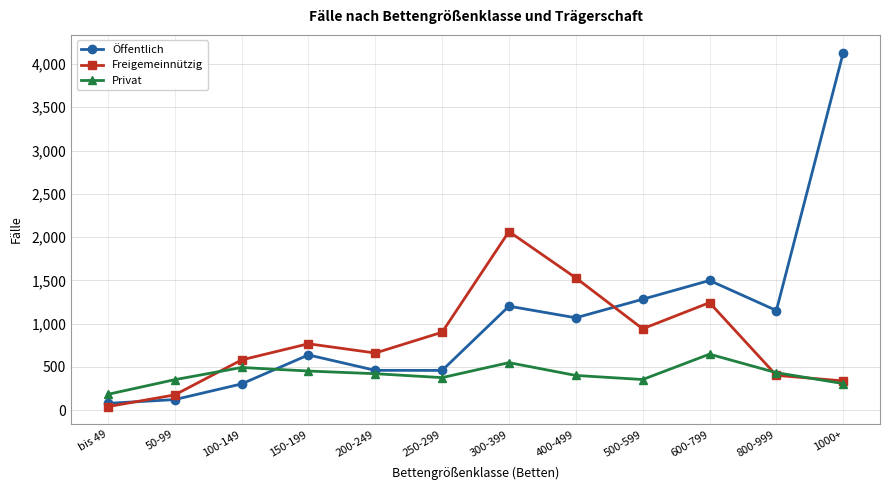

Rank the series by their maximum value, from lowest to highest.

Privat, Freigemeinnützig, Öffentlich